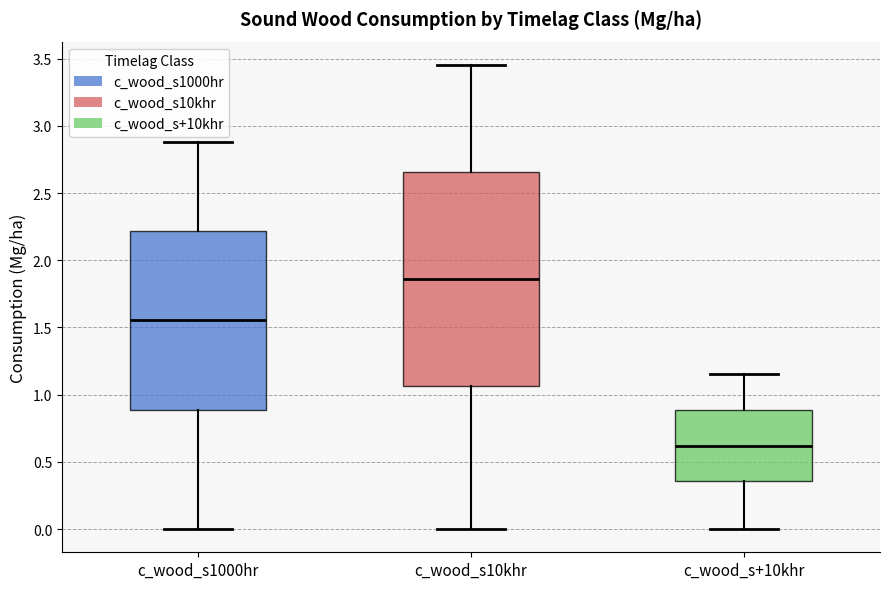

Which box's median line is the highest?

c_wood_s10khr